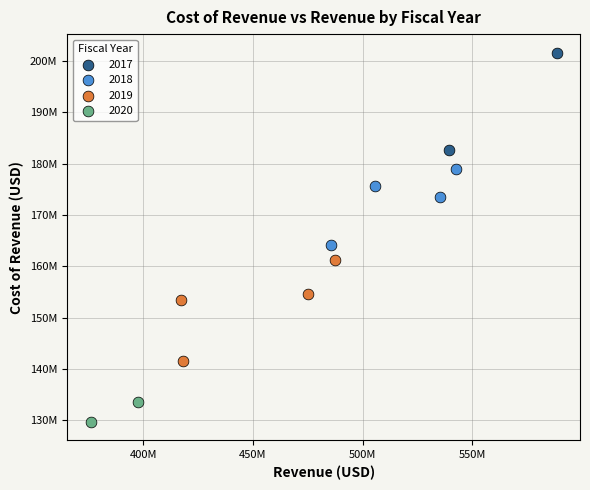

What are all the series names shown in the legend?

2017, 2018, 2019, 2020